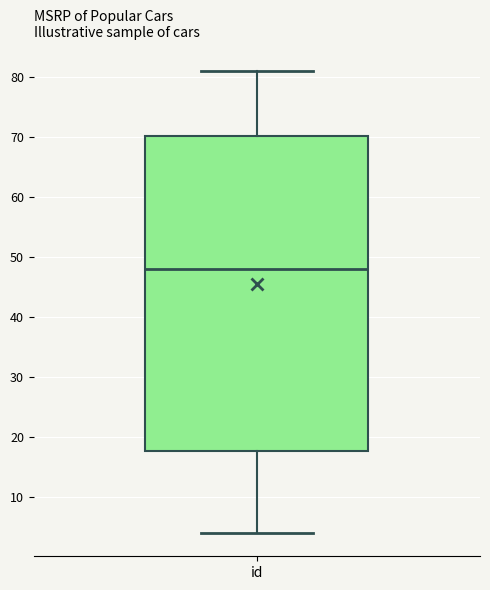

Read this box plot against the y-axis: the position of the median line, the range covered by the box, and the ends of both whiskers. The values are not printed on the chart, so give them approximately, as read against the axis.

median 48, box 18 to 70, whiskers 4 to 81